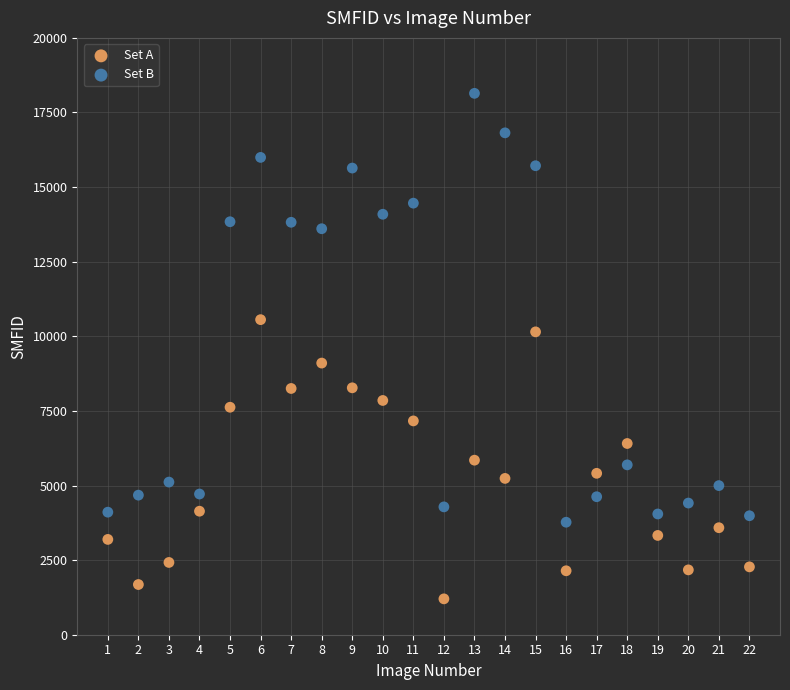

Which series has the widest spread of Y values?

Set B